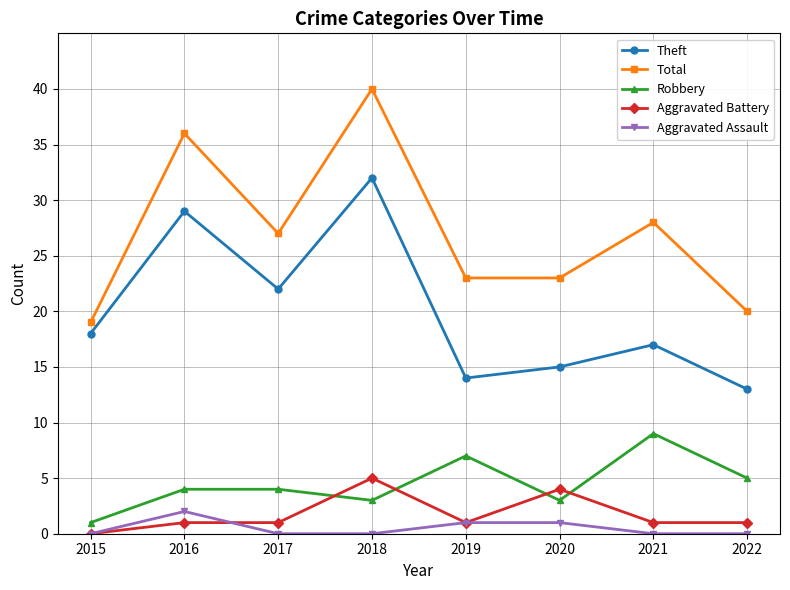

Which series has the largest total across all categories?

Total